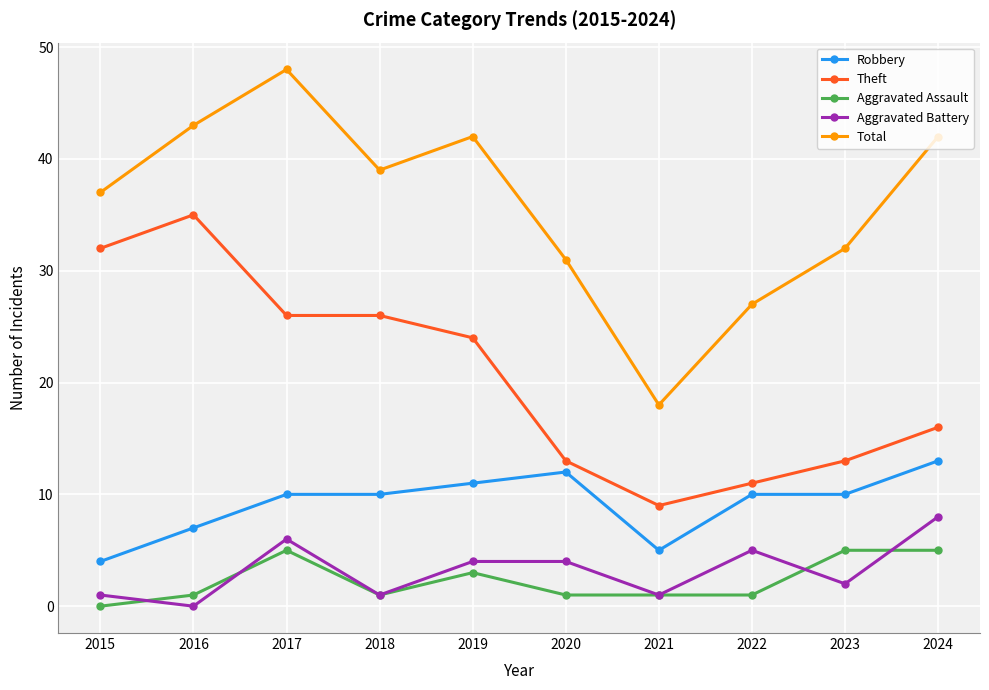

Which category has the highest value in the Theft series?

2016